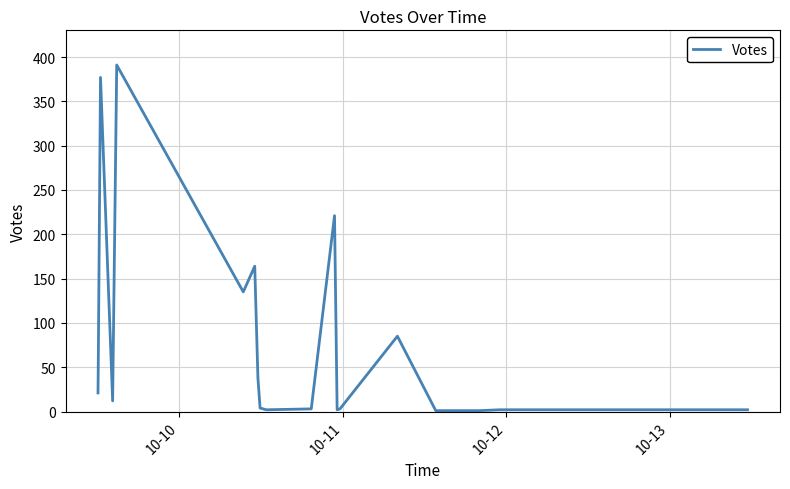

What is the difference between the maximum and minimum values?

390